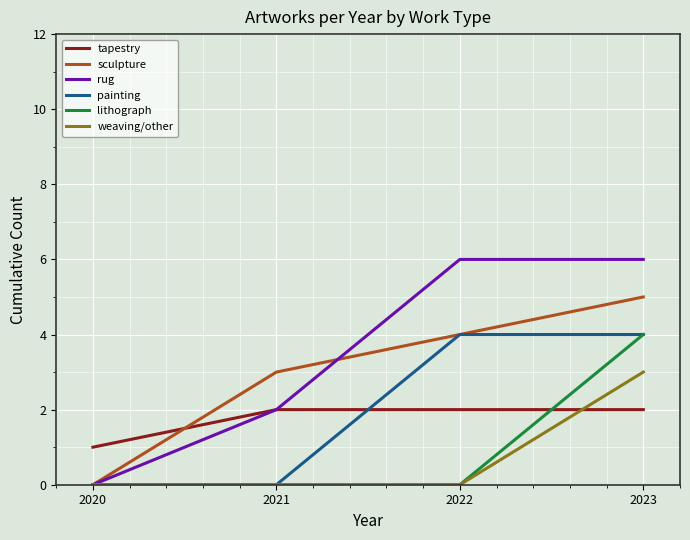

The value of painting at 2022 is 4. True or false?

True